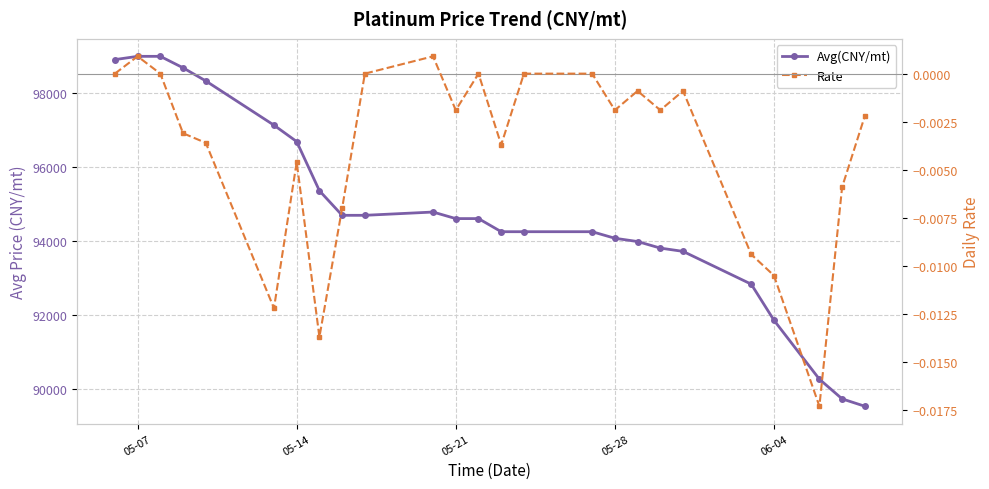

What is the difference between the highest and lowest values at 05-21?

94601.8